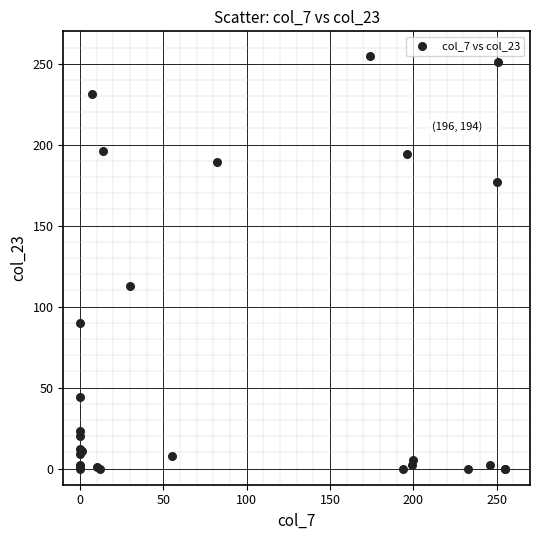

What Y value in the scatter plot is closest to 127?

113